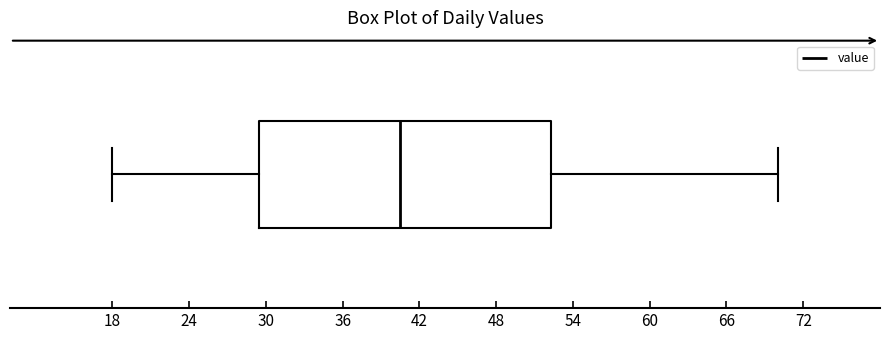

Transcribe this box plot: give where the median line is, the range the box spans, and where the two whiskers end, as read against the x-axis. The values are not printed on the chart, so give them approximately, as read against the axis.

median 41, box 30 to 52, whiskers 18 to 70